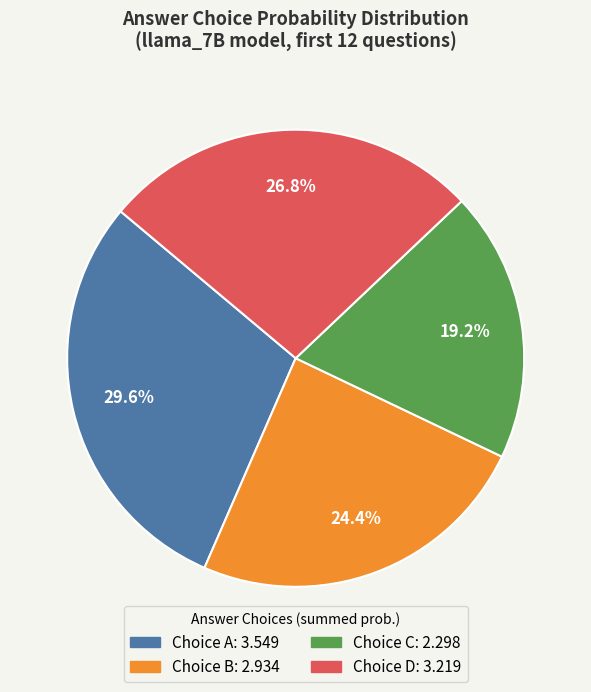

Does any single category account for the majority?

No